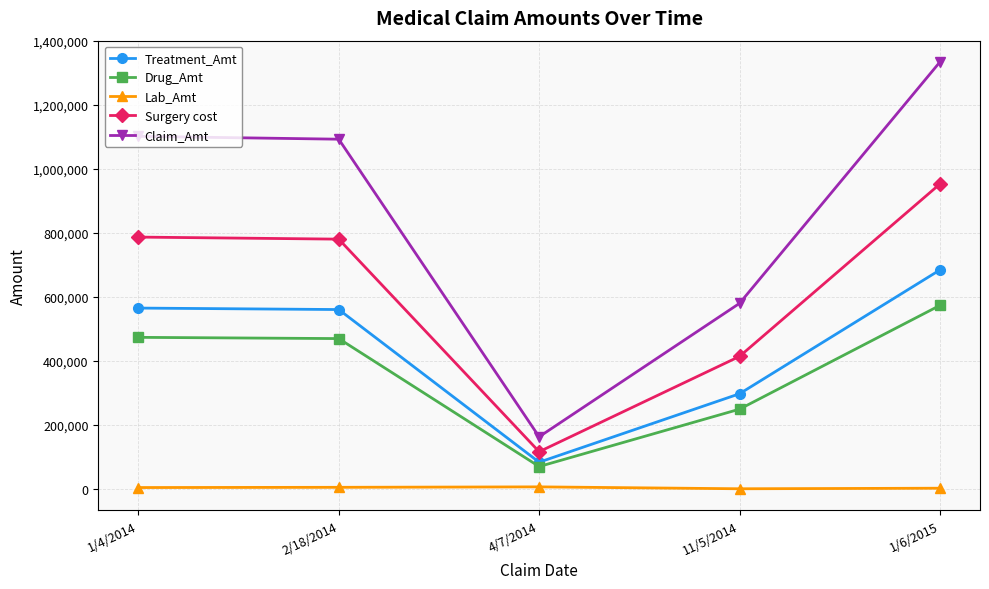

Rank the series at 1/6/2015 from lowest to highest value.

Lab_Amt, Drug_Amt, Treatment_Amt, Surgery cost, Claim_Amt